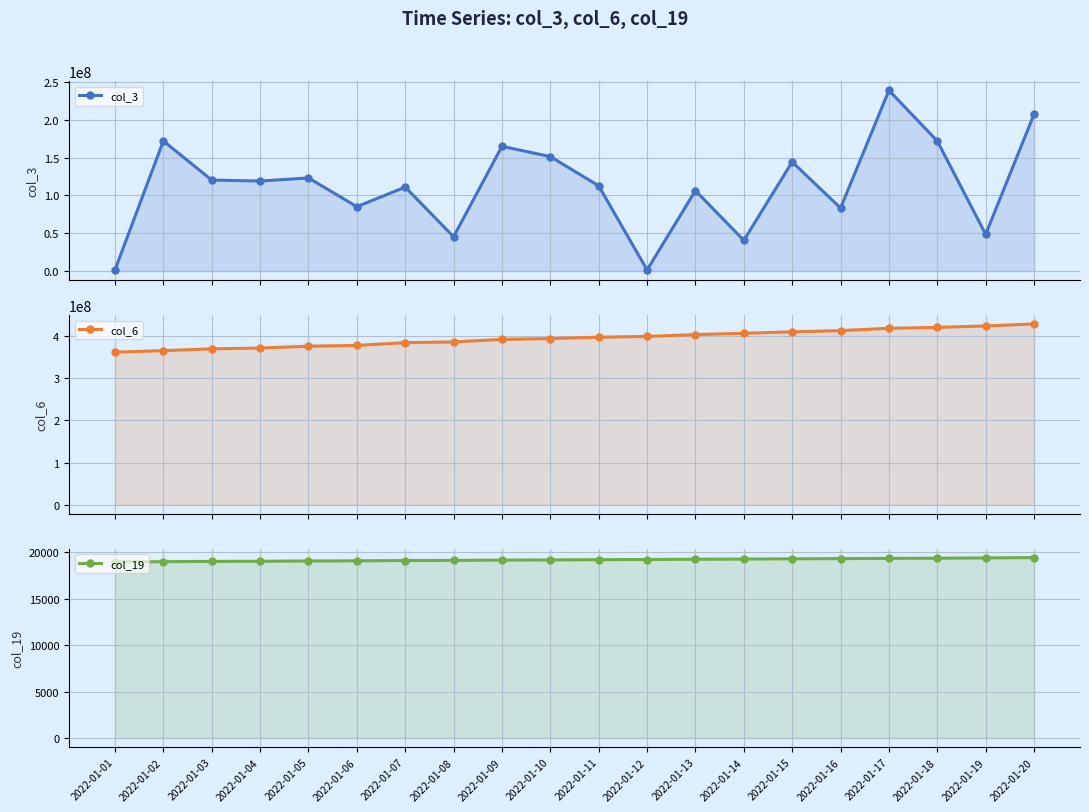

What is the maximum value shown in the chart?

429508962